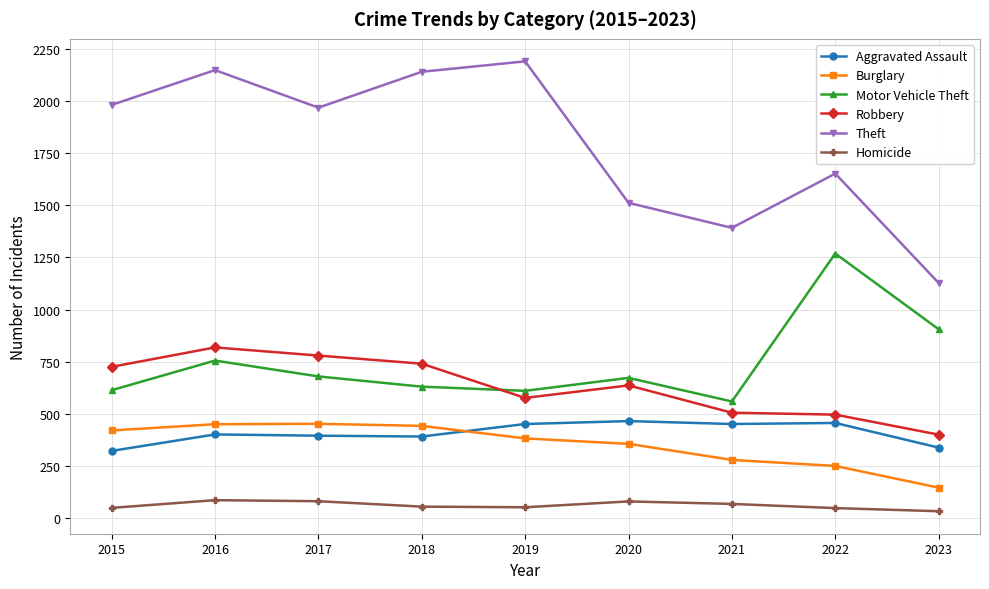

Is it true that Homicide equals 49 at 2022?

True